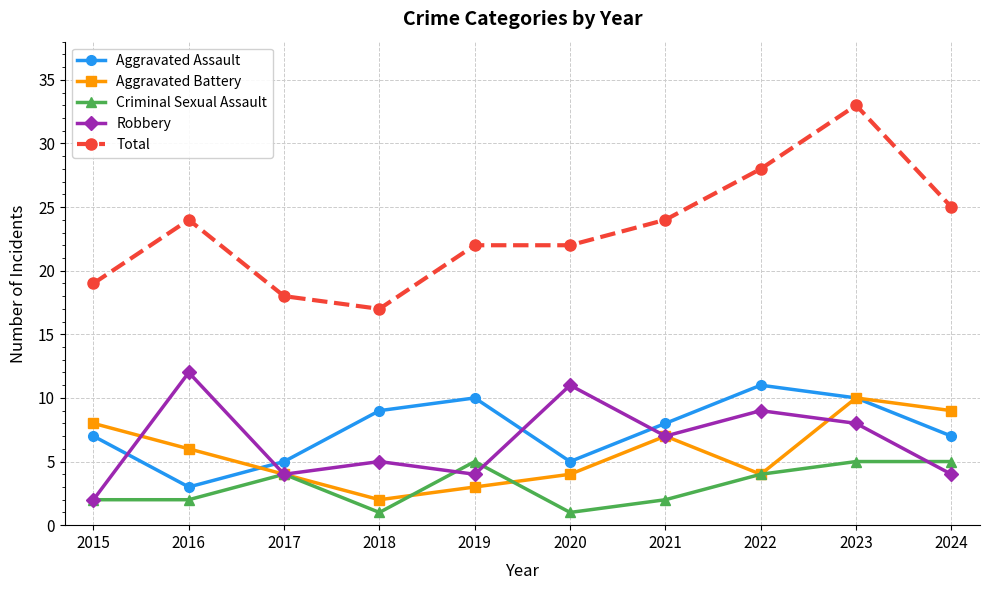

What is the difference between the highest and lowest values at 2021?

22